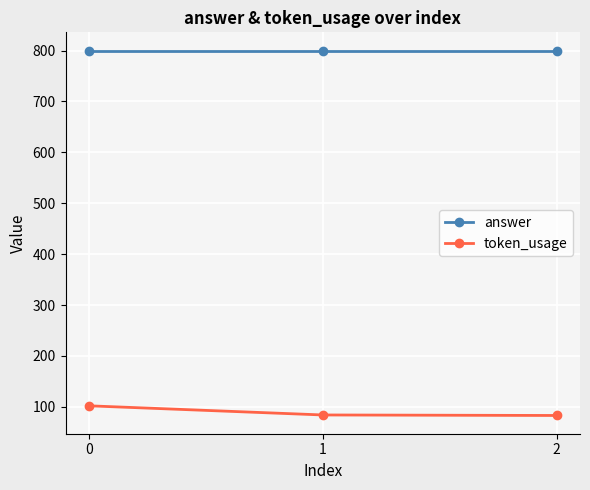

How many lines are shown in the chart?

2